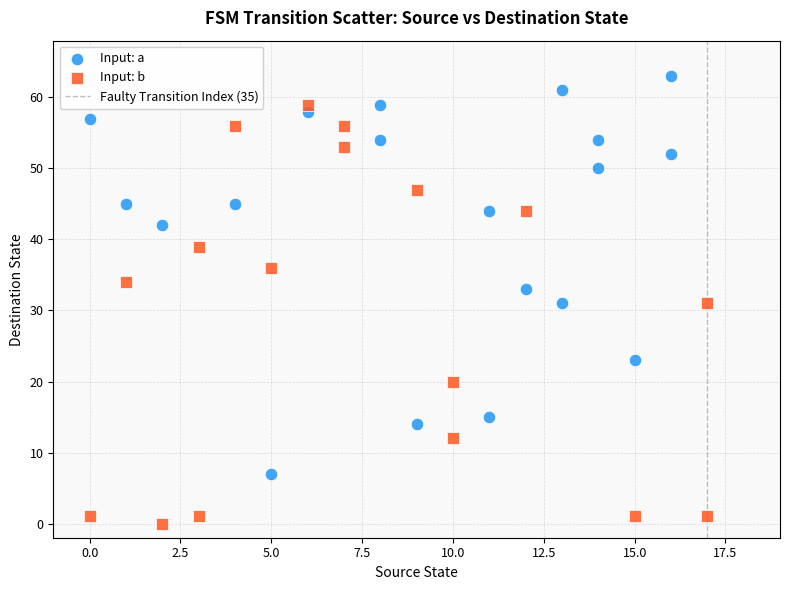

Which series reaches the maximum Y coordinate?

Input: a